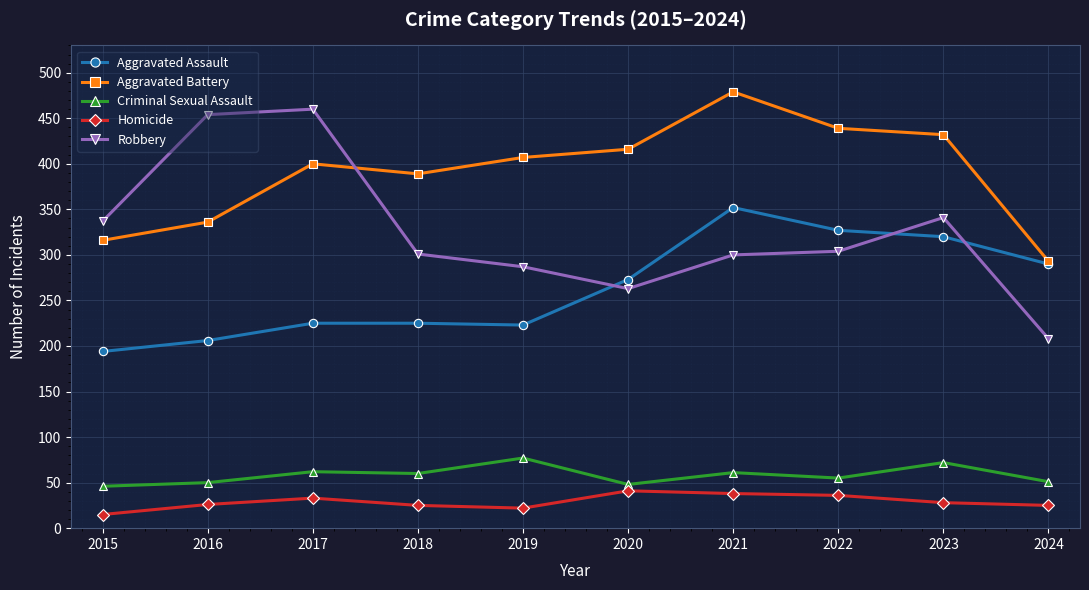

True or false: Robbery has more than 0 interior local peaks.

True